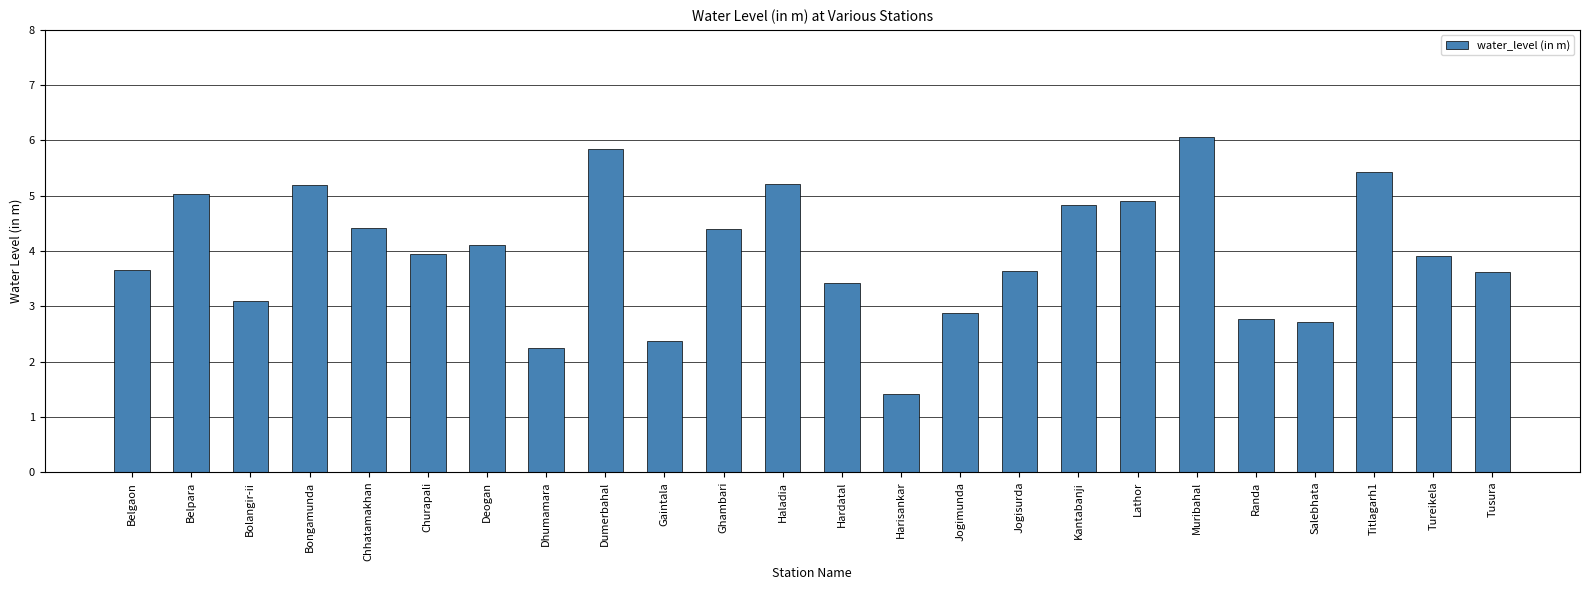

Approximately how many times larger is the value at Bolangir-ii compared to Harisankar?

2.2